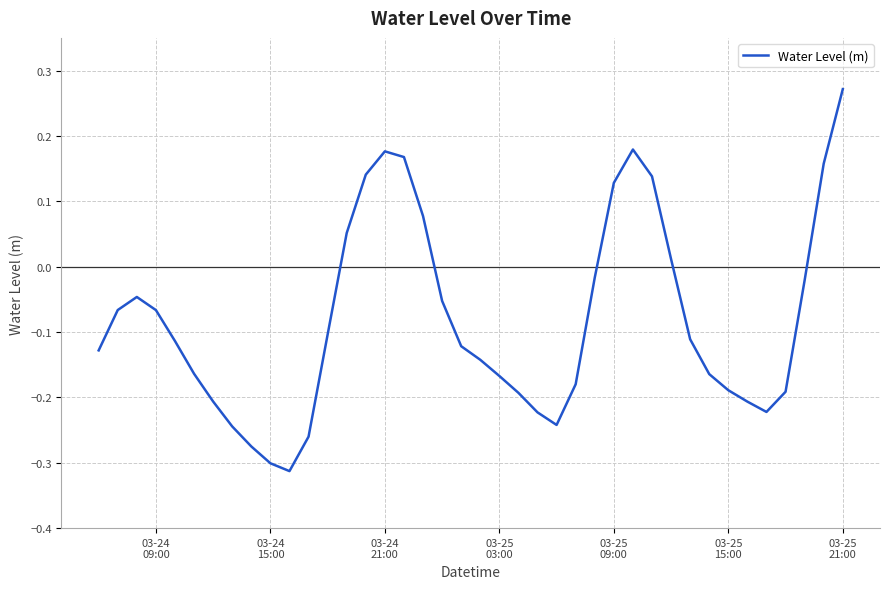

How many lines are shown in the chart?

1